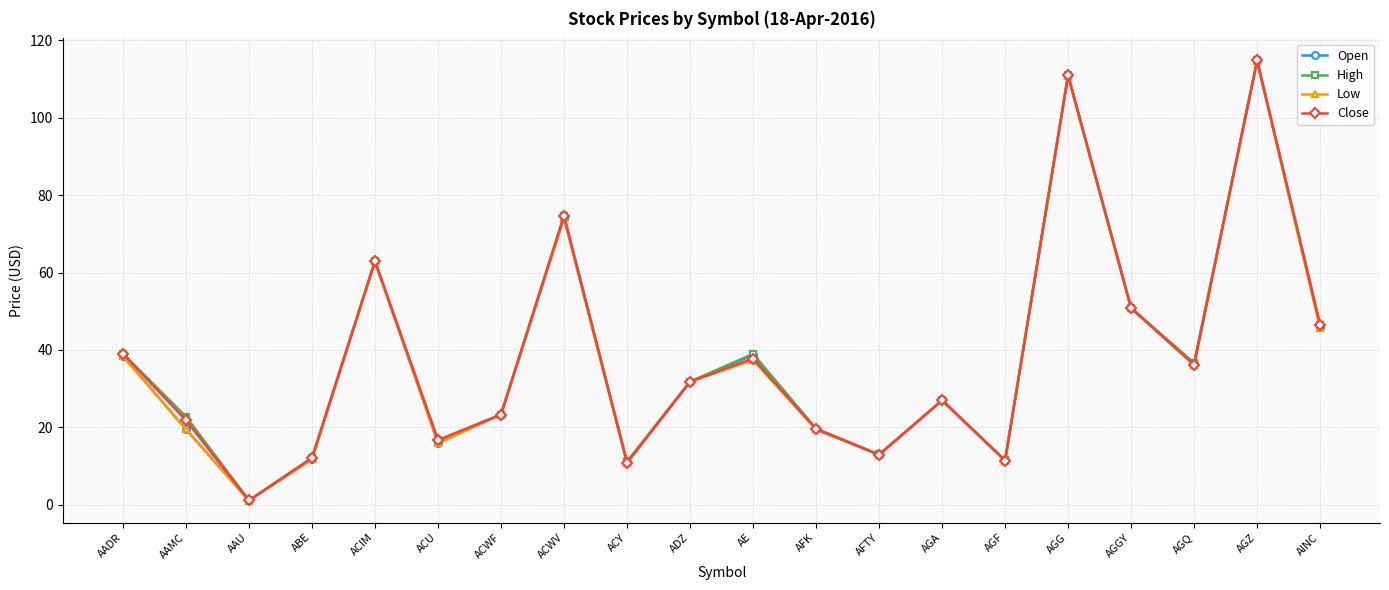

Between AFK and AGG, which series saw the biggest shift?

Open